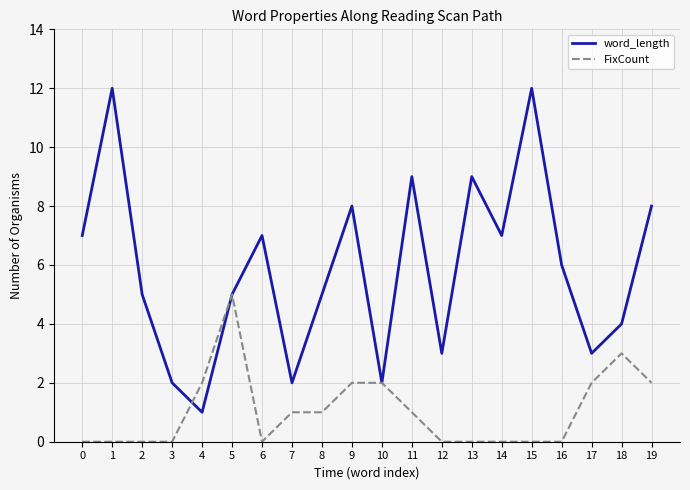

Which series has the largest total across all categories?

word_length